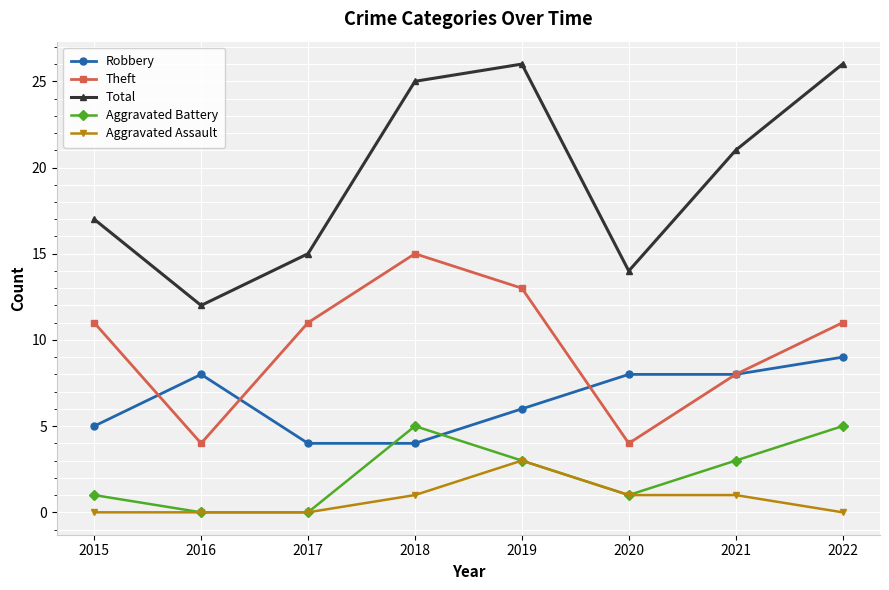

What is the difference between the maximum and minimum values in the Total series?

14